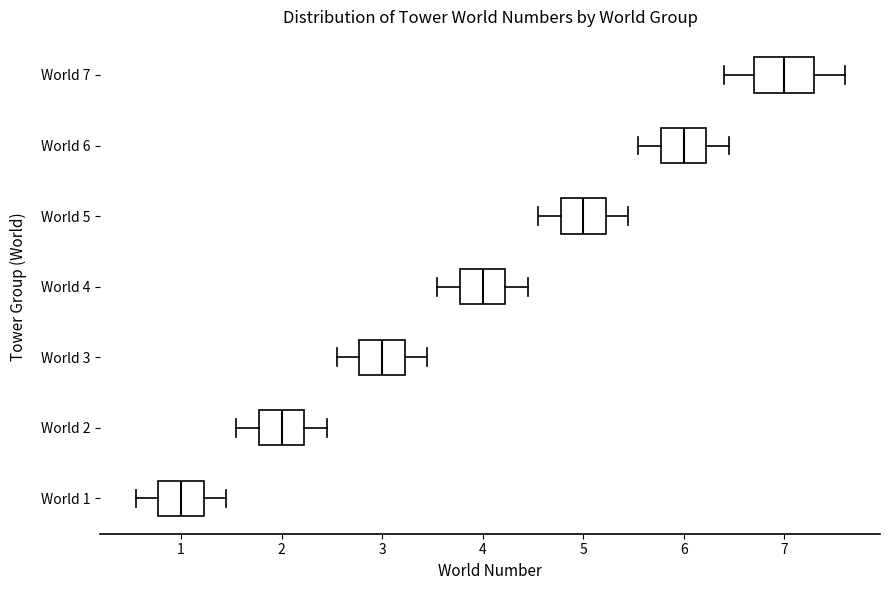

Which box has the furthest to the left median line?

World 1